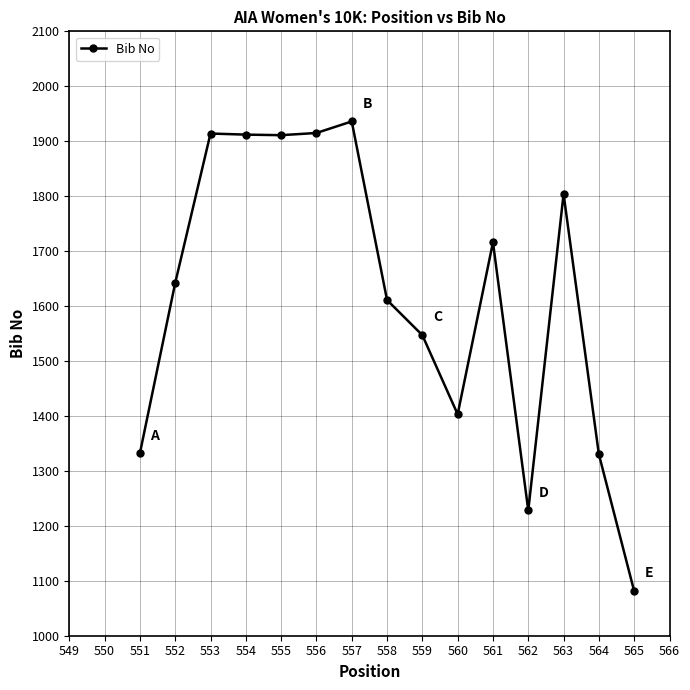

What is the change in value from 554 to 561?

-196